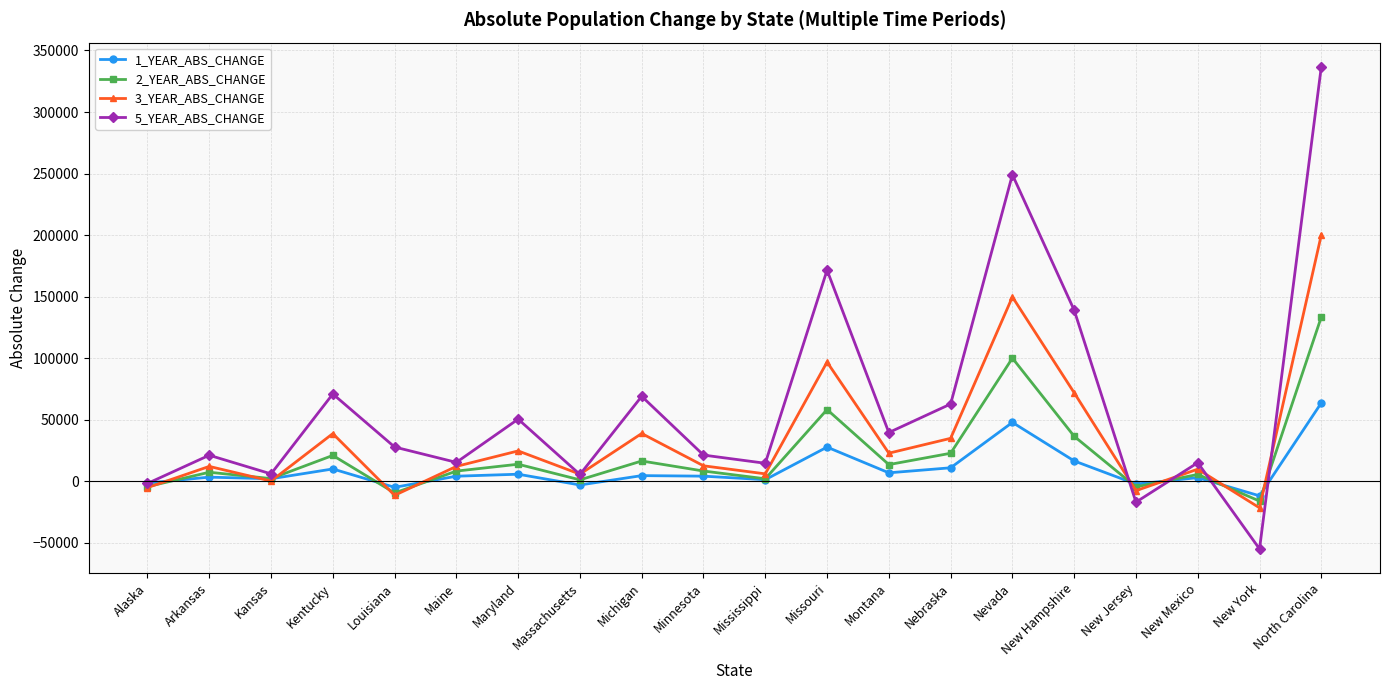

Which category has the lowest value across all series?

New York